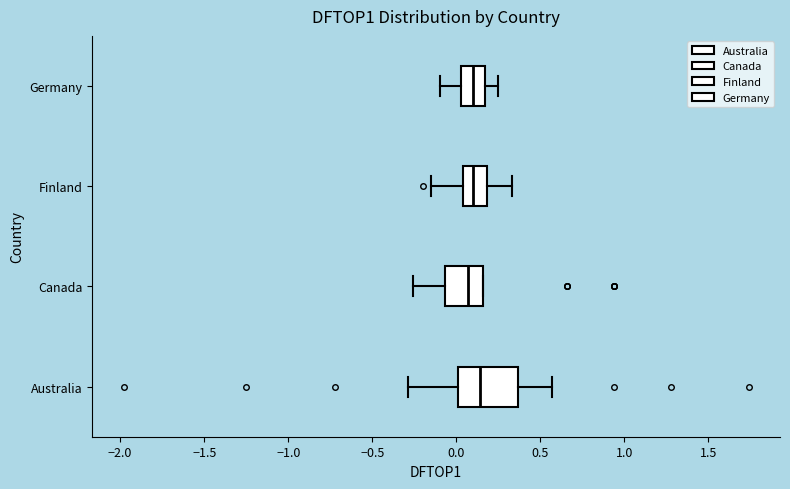

Where is the right edge of the box for Germany on the x-axis? The values are not printed on the chart, so give them approximately, as read against the axis.

0.15